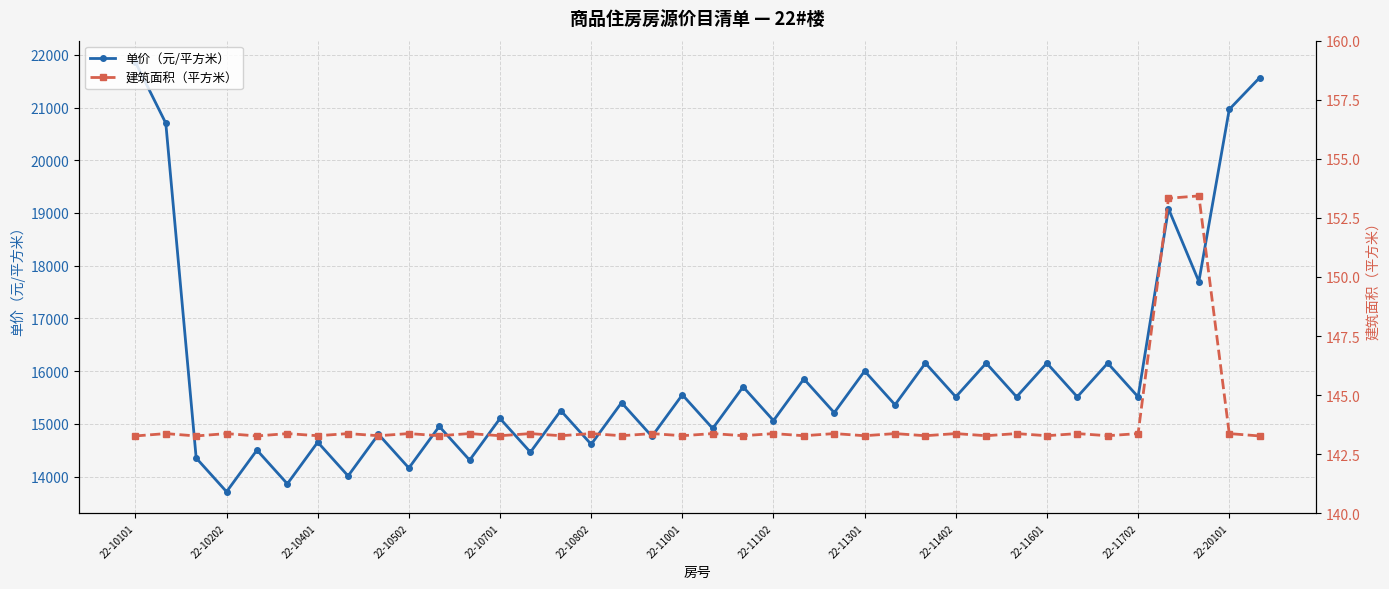

True or false: 单价（元/平方米） has a value of 36536 at 22-20101.

False